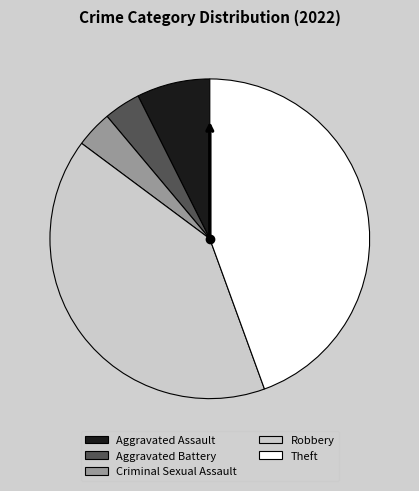

Is it true that Theft is 44% of the pie?

True